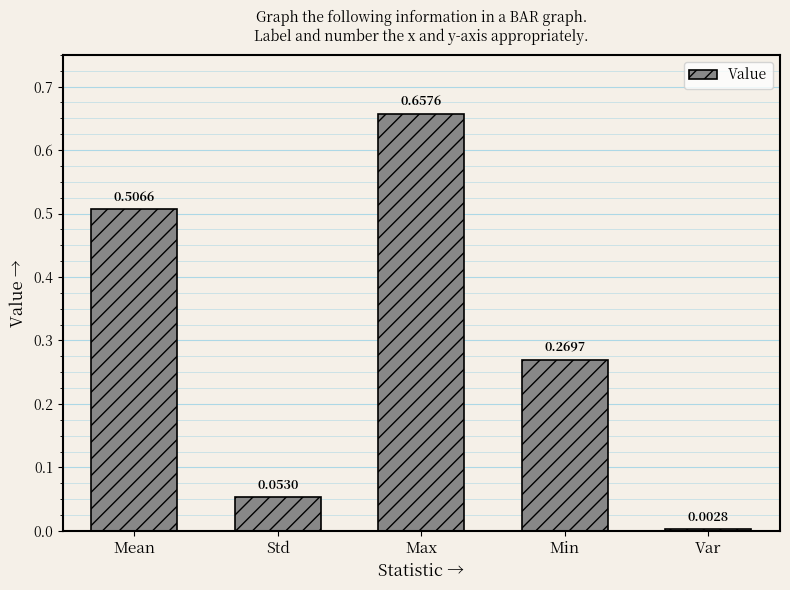

What is the change in value from Max to Var?

-0.7